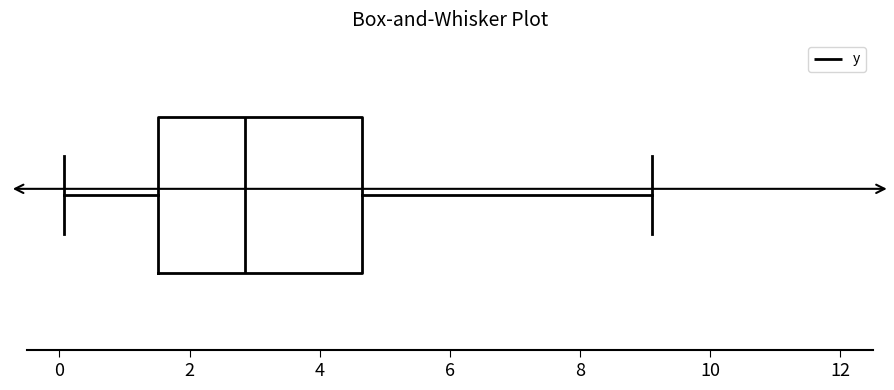

Transcribe this box plot: give where the median line is, the range the box spans, and where the two whiskers end, as read against the x-axis. The values are not printed on the chart, so give them approximately, as read against the axis.

median 2.8, box 1.6 to 4.6, whiskers 0.0 to 9.2